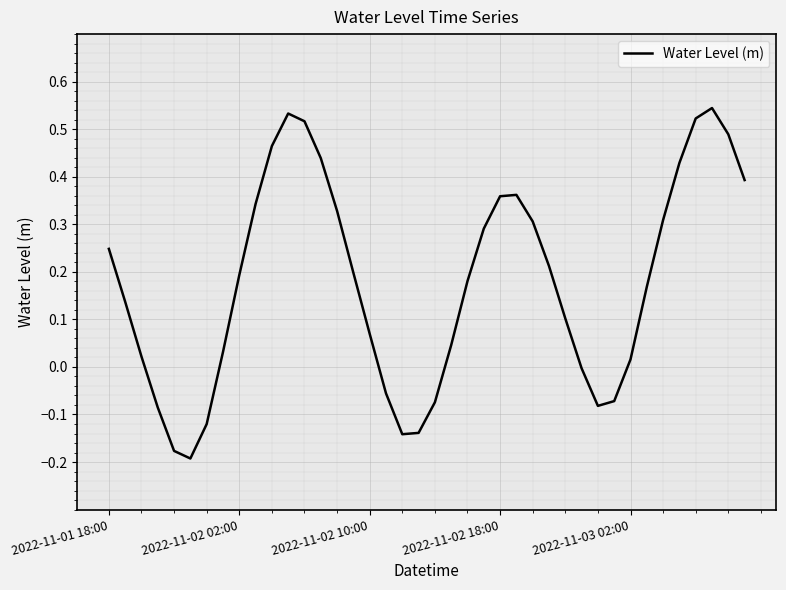

What is the greatest value displayed?

0.5